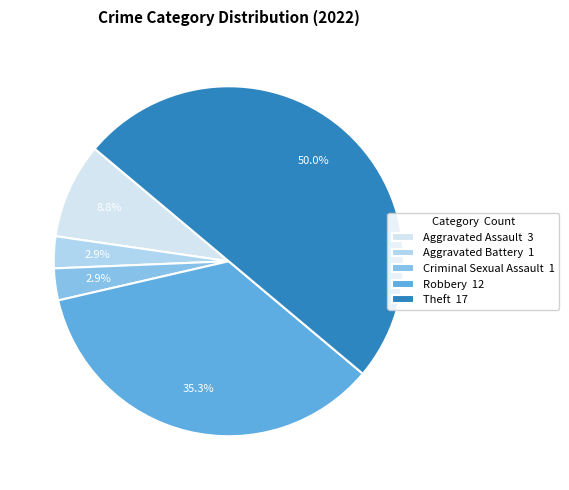

How many segments does this pie chart have?

5